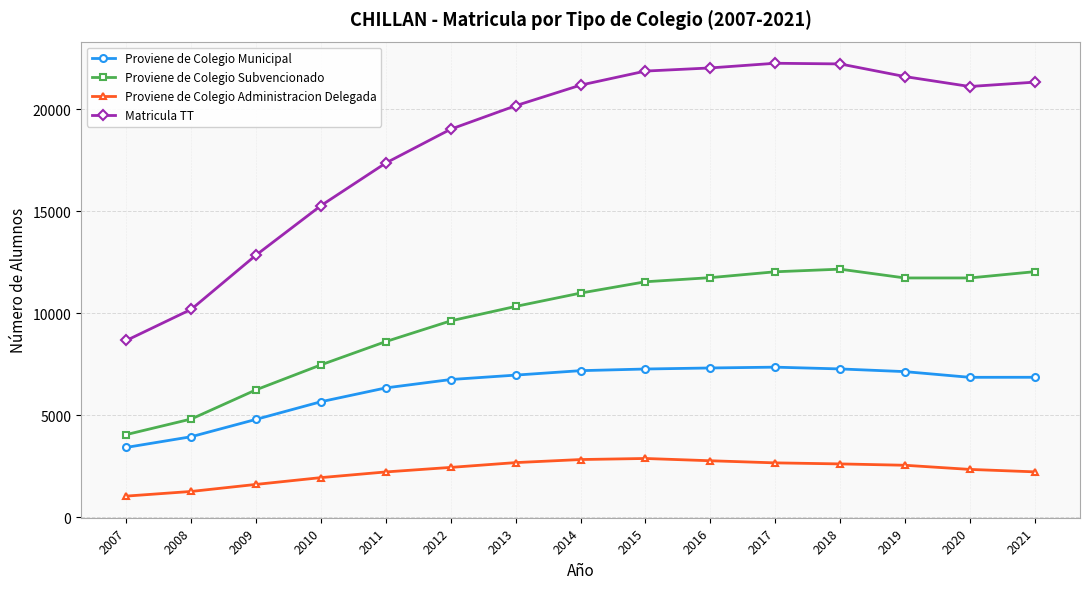

Which series has the largest total across all categories?

Matricula TT